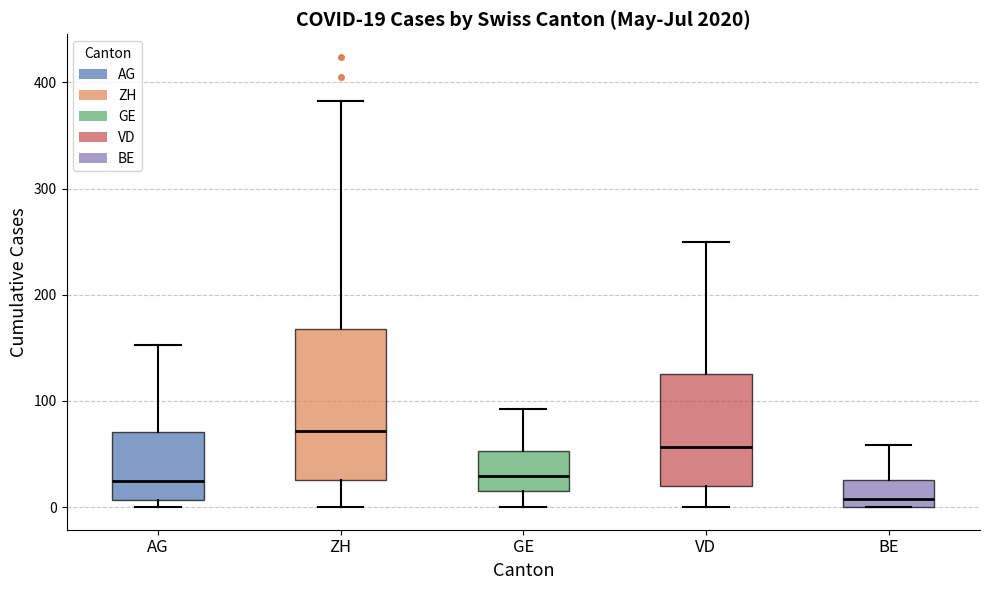

Which box has the lowest median line?

BE